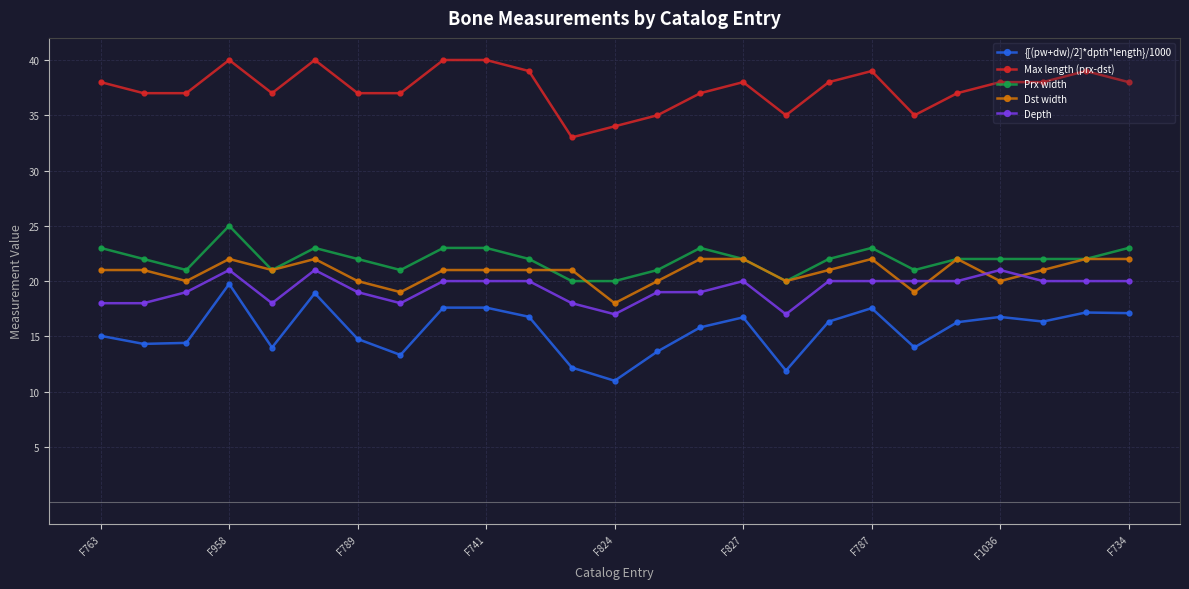

What is the highest value of the {[(pw+dw)/2]*dpth*length}/1000 series?

19.7